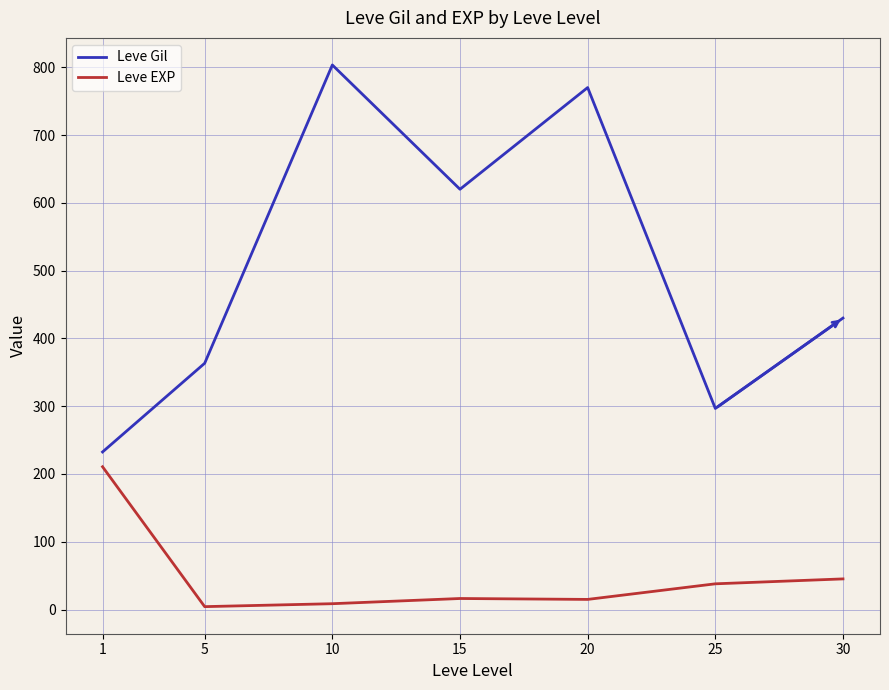

True or false: Leve EXP and Leve Gil intersect in this chart.

False